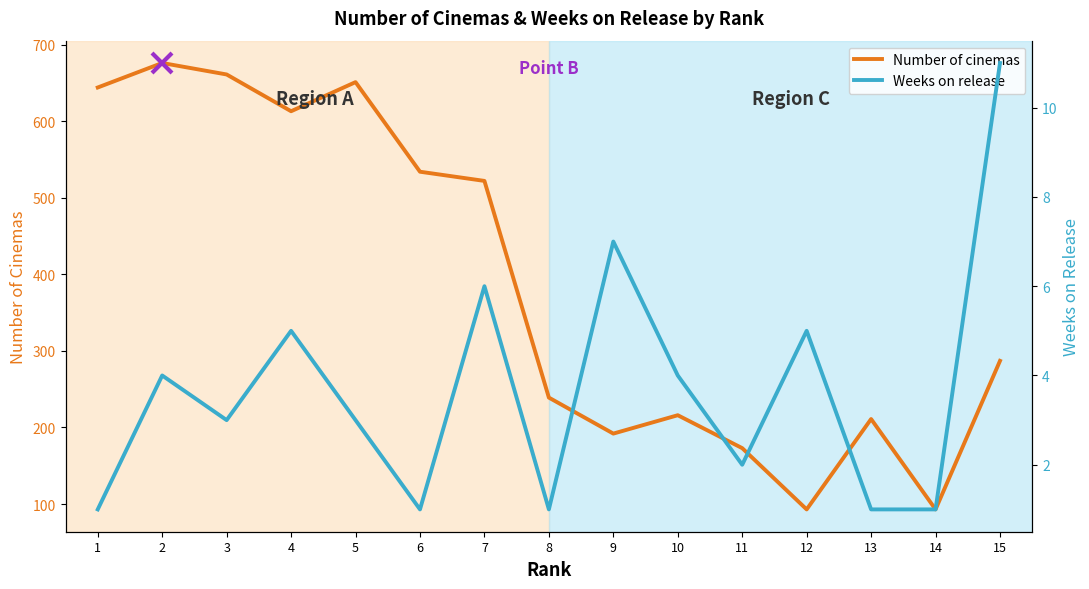

How many lines are shown in the chart?

2